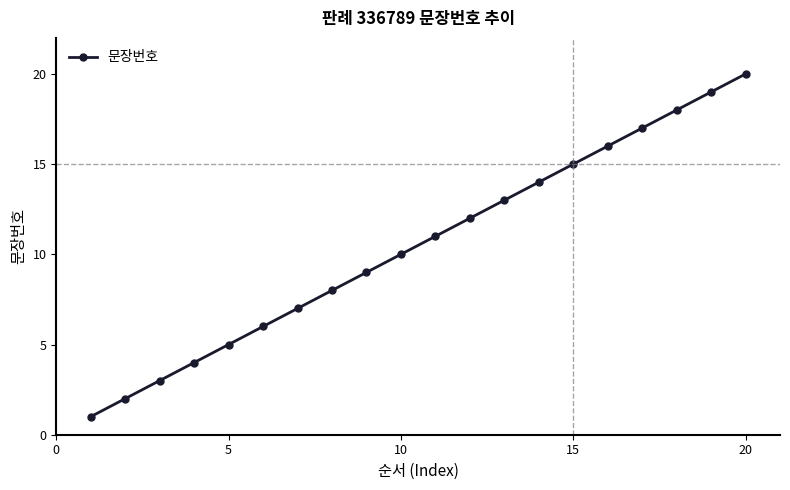

What is the greatest value displayed?

20